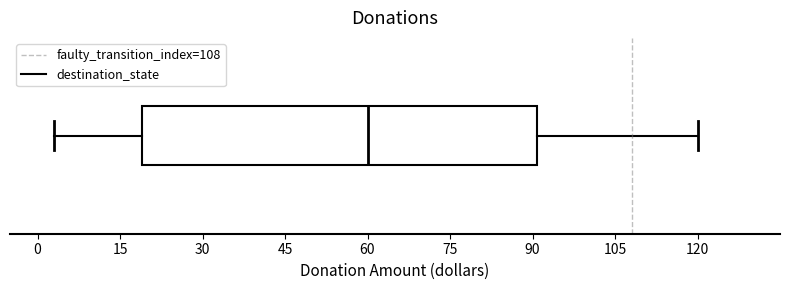

Read this box plot against the x-axis: the position of the median line, the range covered by the box, and the ends of both whiskers. The values are not printed on the chart, so give them approximately, as read against the axis.

median 60, box 20 to 90, whiskers 4 to 120